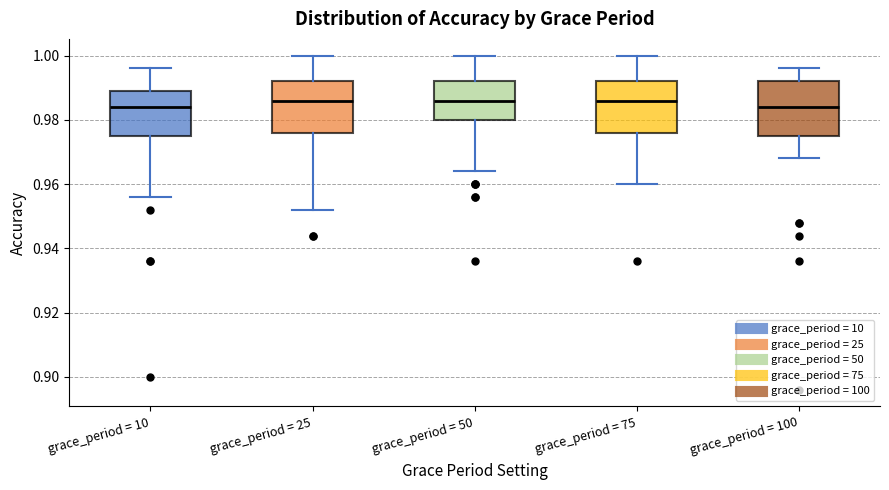

Reading left to right, read every box against the y-axis: the position of its median line, the range the box covers, and the ends of its whiskers. The values are not printed on the chart, so give them approximately, as read against the axis.

grace_period = 10: median 0.984, box 0.976 to 0.990, whiskers 0.956 to 0.996
grace_period = 25: median 0.986, box 0.976 to 0.992, whiskers 0.952 to 1.000
grace_period = 50: median 0.986, box 0.980 to 0.992, whiskers 0.964 to 1.000
grace_period = 75: median 0.986, box 0.976 to 0.992, whiskers 0.960 to 1.000
grace_period = 100: median 0.984, box 0.976 to 0.992, whiskers 0.968 to 0.996